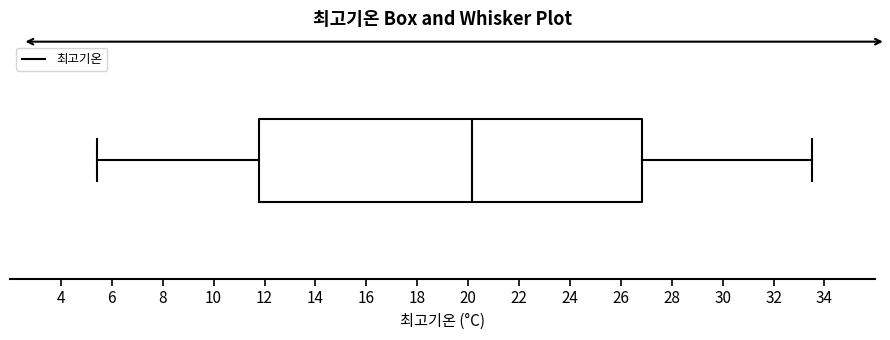

Transcribe this box plot: give where the median line is, the range the box spans, and where the two whiskers end, as read against the x-axis. The values are not printed on the chart, so give them approximately, as read against the axis.

median 20.2, box 11.8 to 26.8, whiskers 5.4 to 33.6